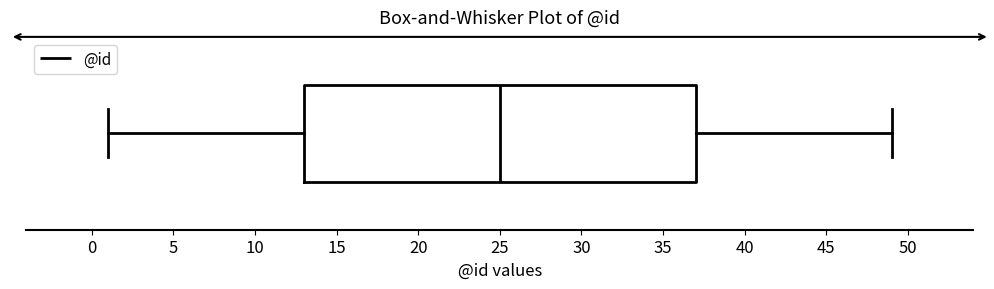

Where is the left edge of the box on the x-axis? The values are not printed on the chart, so give them approximately, as read against the axis.

13